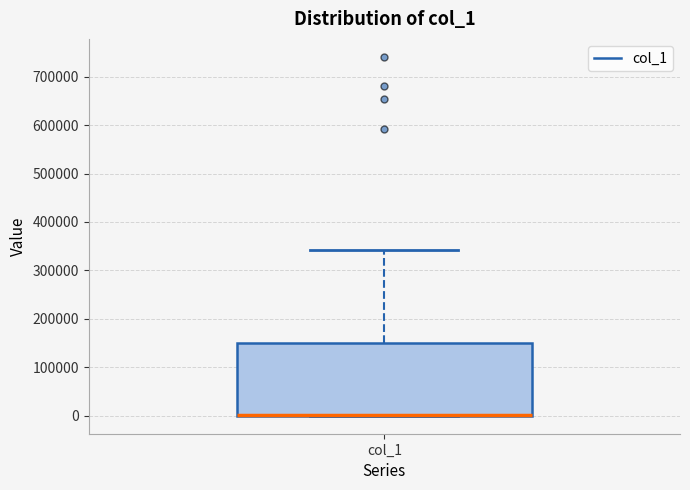

Where does the upper whisker of the box for col_1 end on the y-axis? The values are not printed on the chart, so give them approximately, as read against the axis.

340000